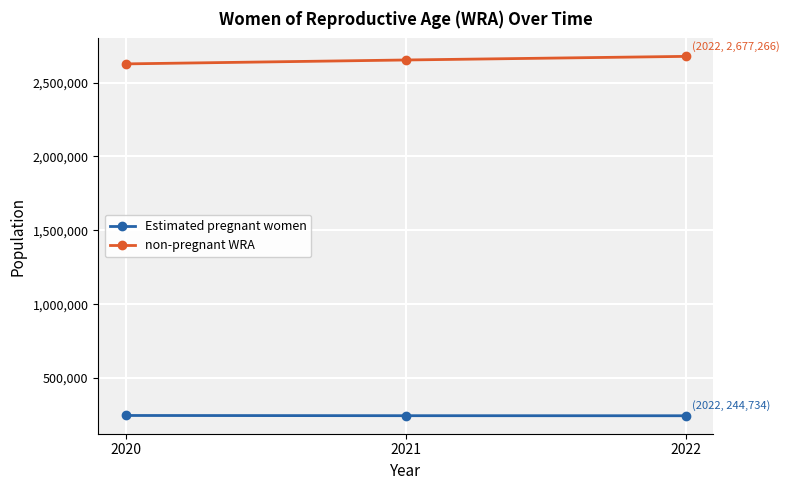

How many values in the non-pregnant WRA series are below 2652837?

1